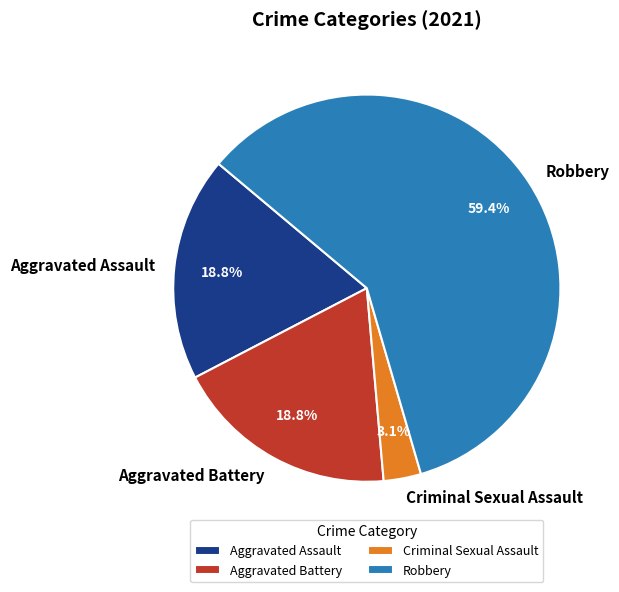

Between Aggravated Assault and Criminal Sexual Assault, which is larger?

Aggravated Assault